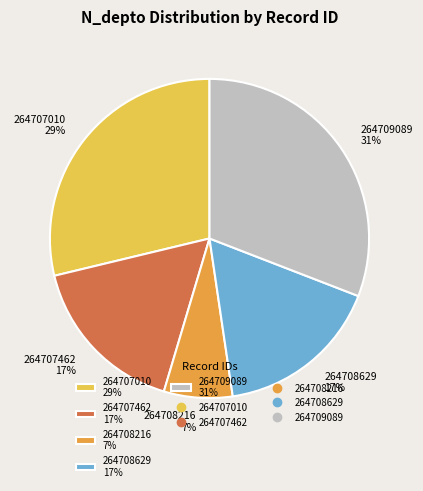

To the nearest percent, what is the difference between the 264707010 and 264709089 slice percentages?

2%